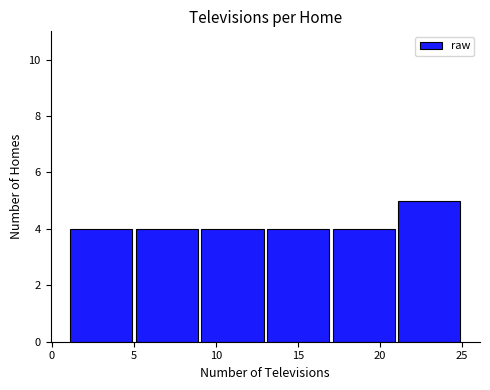

Which range on the x-axis has the tallest bar?

21 to 25